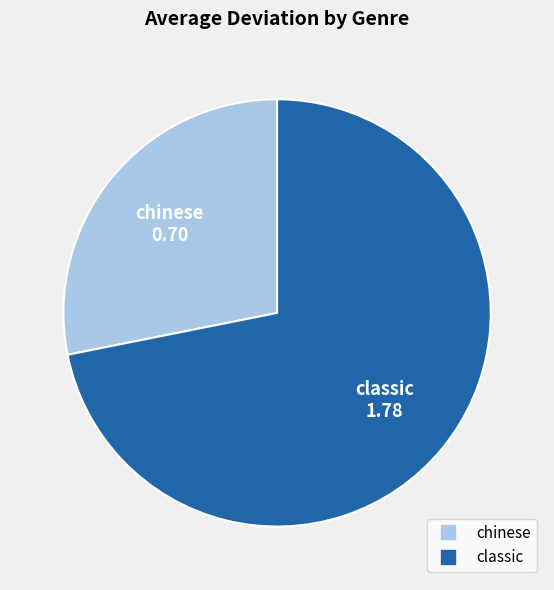

Which slice represents more than half of the pie?

classic